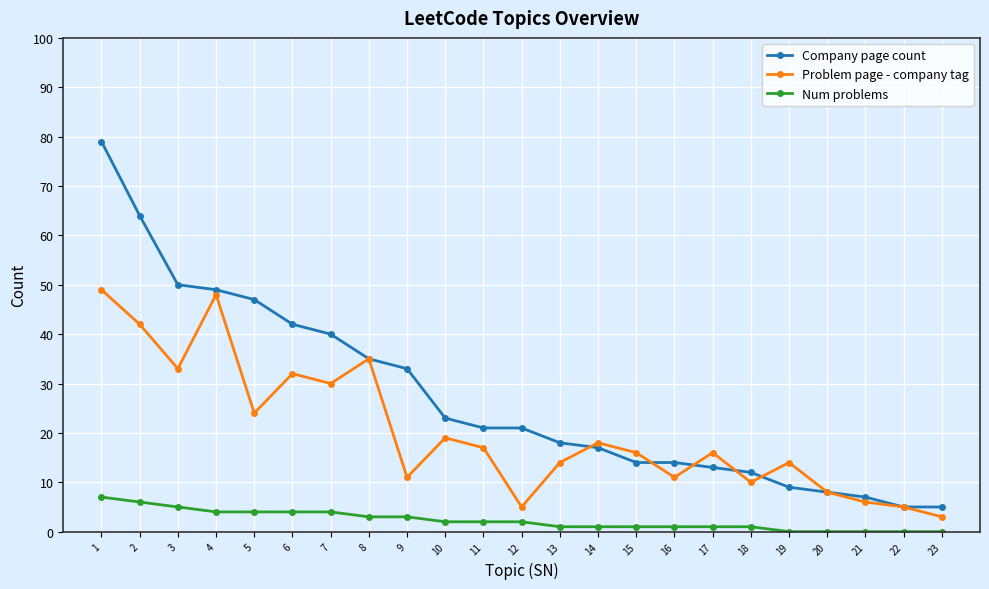

Which series has the largest total across all categories?

Company page count